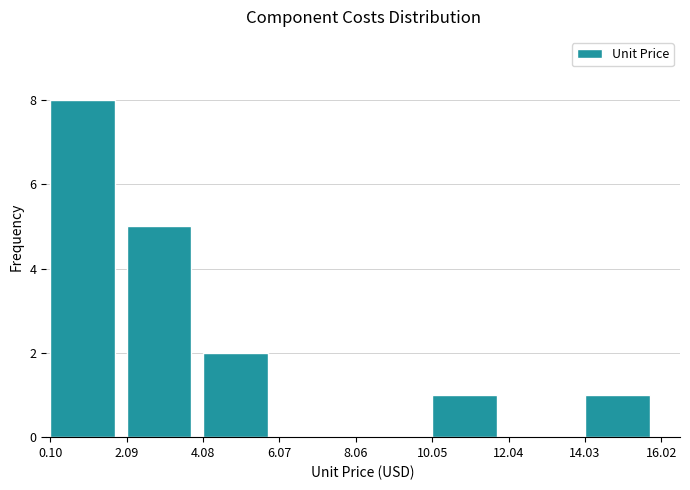

What is the height of the bar covering 0.10 to 2.09 on the x-axis? The values are not printed on the chart, so give them approximately, as read against the axis.

8